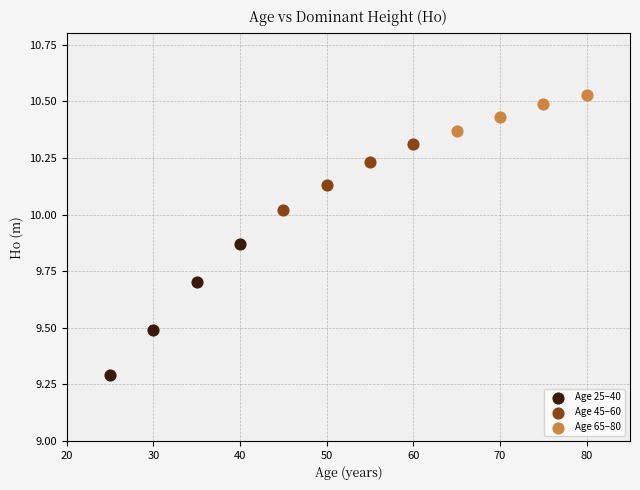

Which series has the largest Y range (max minus min)?

Age 25–40